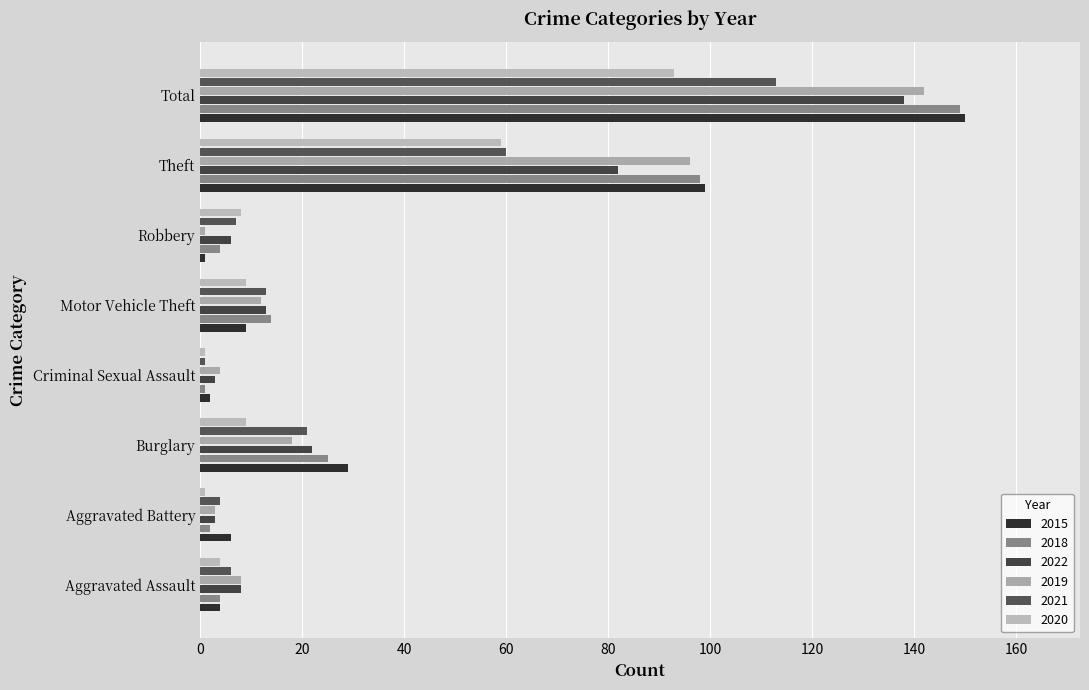

Where is 2020 nearest to the value 47?

Theft